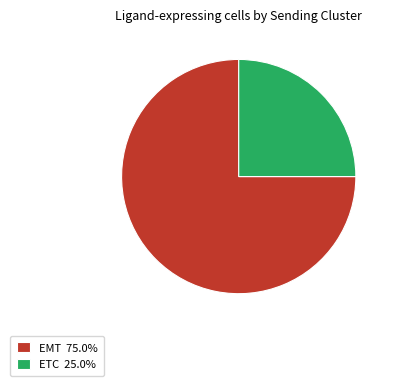

Is there a majority slice in this chart?

Yes